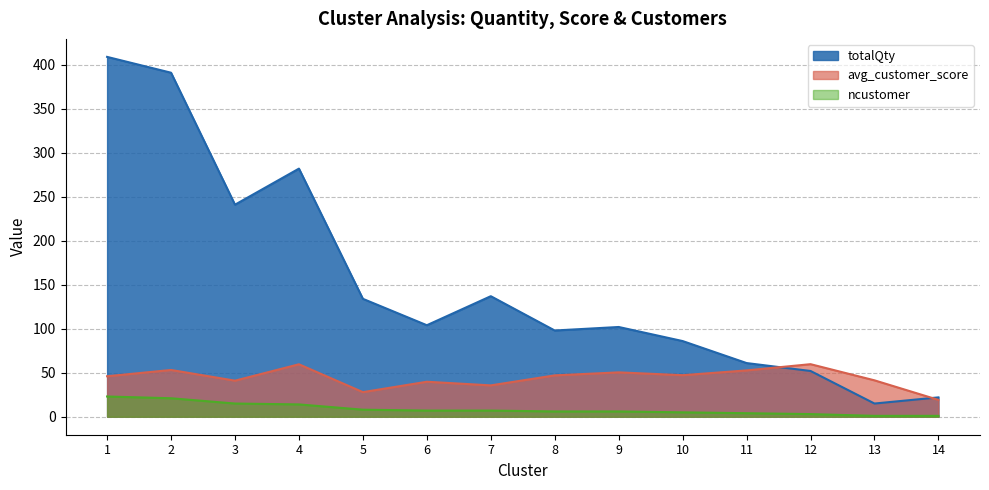

Reading right to left, what are all the values shown in this chart?

totalQty: 22.0	15.0	52.0	61.0	86.0	102.0	98.0	137.0	104.0	134.0	282.0	241.0	391.0	409.0
avg_customer_score: 19.1	41.4	59.7	52.6	47.2	50.4	47.0	35.6	39.8	28.0	59.6	41.0	53.1	46.0
ncustomer: 1.0	1.0	3.0	4.0	5.0	6.0	6.0	7.0	7.0	8.0	14.0	15.0	21.0	23.0